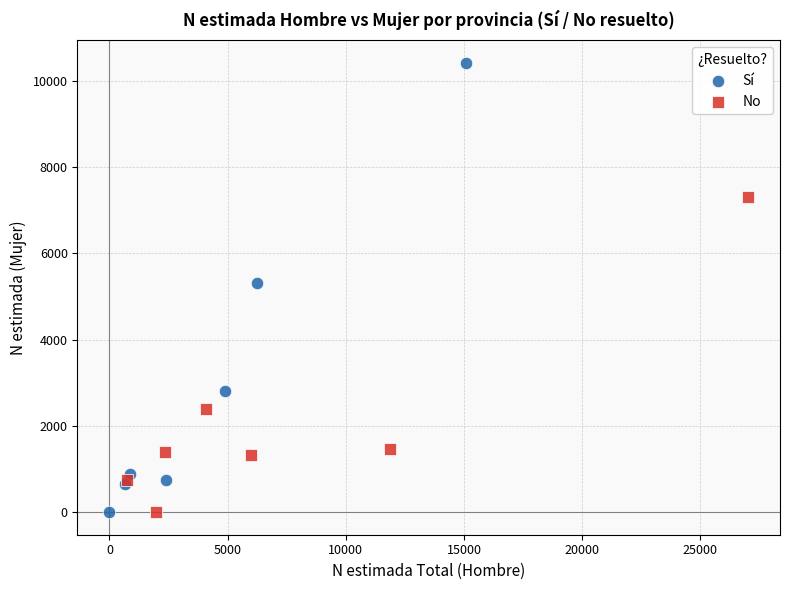

Which series has the largest Y range (max minus min)?

Sí